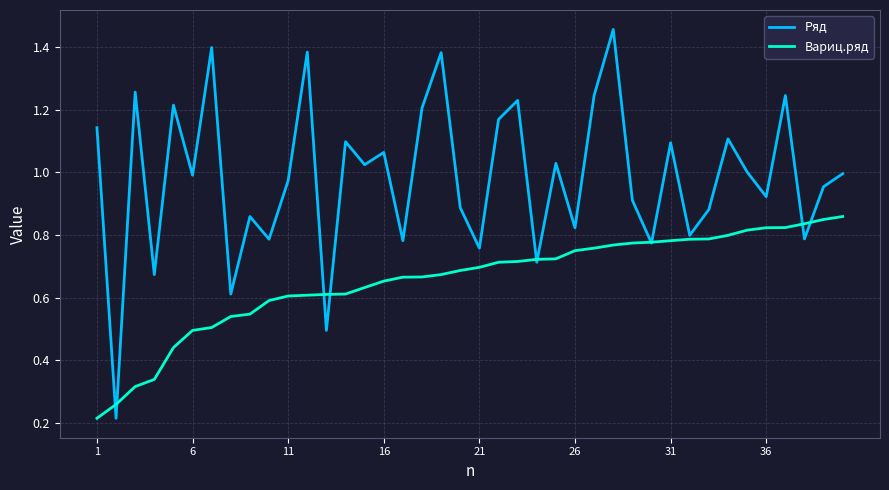

List the series in order of their overall mean, lowest first.

Вариц.ряд, Ряд